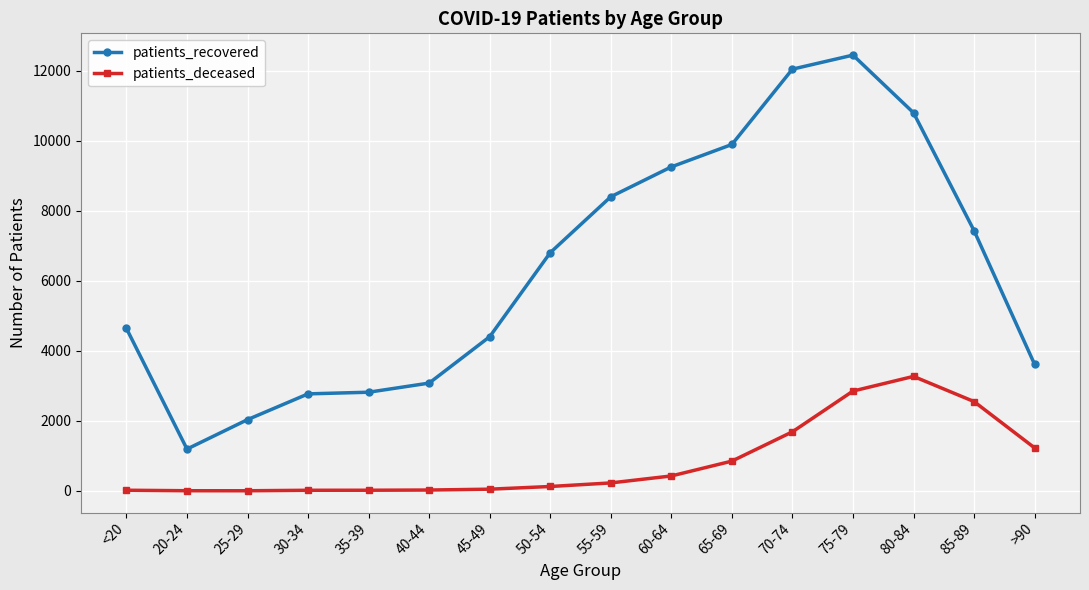

True or false: patients_recovered has a value of 3615 at >90.

True